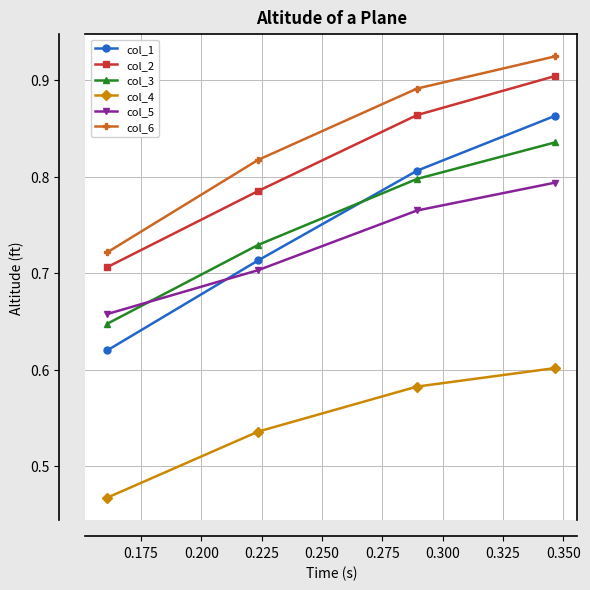

At how many categories does at least one series exceed 0?

4